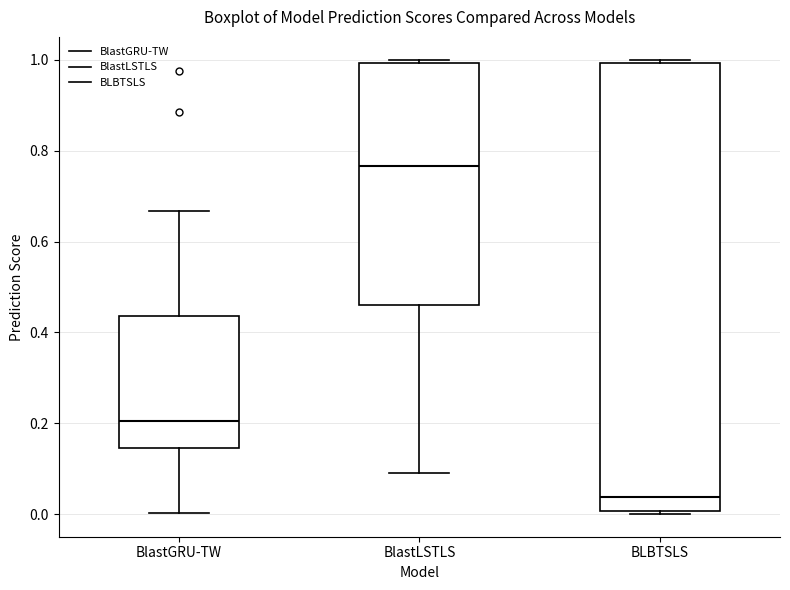

Reading left to right, transcribe this box plot: for each box, give where its median line is, the range the box spans, and where its two whiskers end, as read against the y-axis. The values are not printed on the chart, so give them approximately, as read against the axis.

BlastGRU-TW: median 0.20, box 0.14 to 0.44, whiskers 0.00 to 0.66
BlastLSTLS: median 0.76, box 0.46 to 1.00, whiskers 0.10 to 1.00 (just above the box's upper edge)
BLBTSLS: median 0.04, box 0.00 to 1.00, whiskers 0.00 (just below the box's lower edge) to 1.00 (just above the box's upper edge)